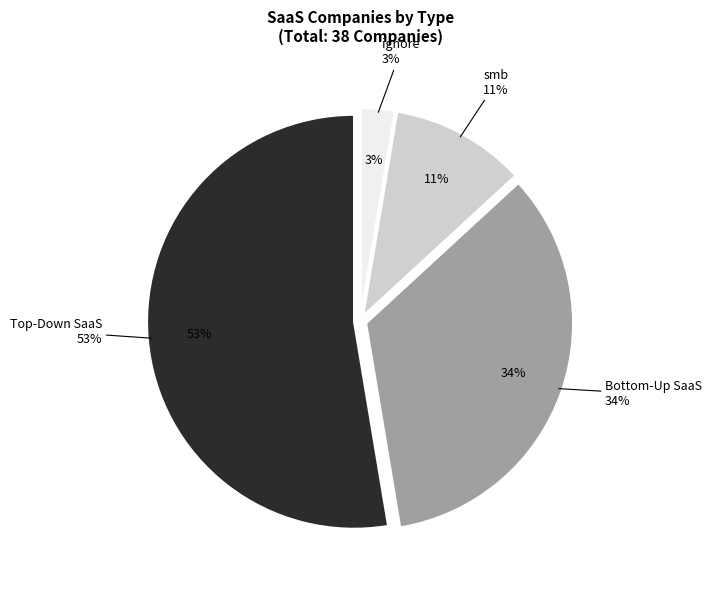

How many slices are in this pie chart?

4